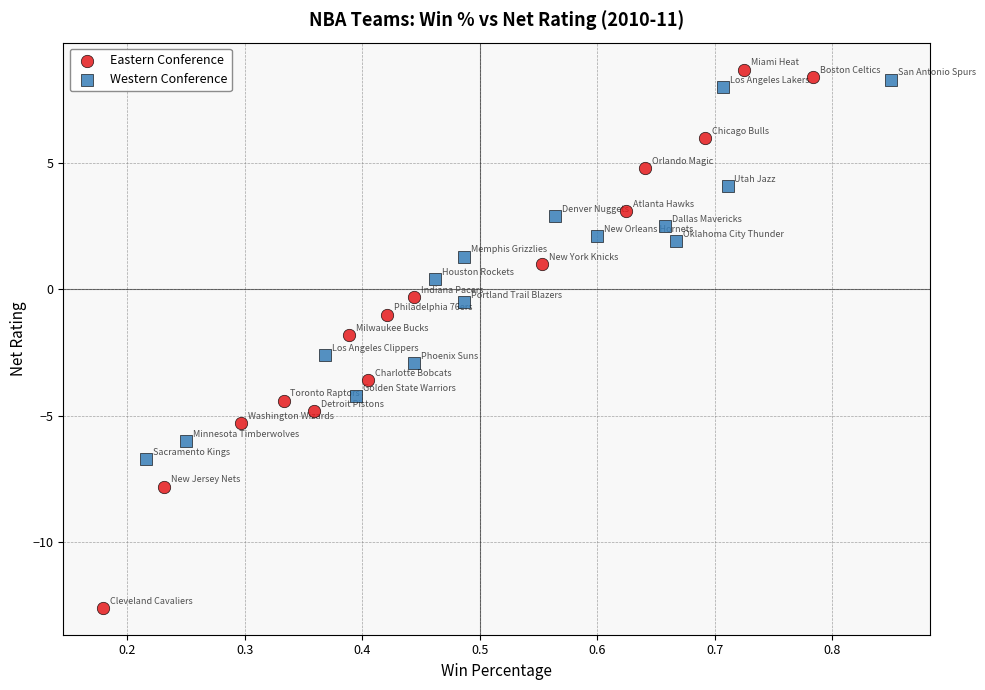

Which series contains the lowest Y value?

Eastern Conference